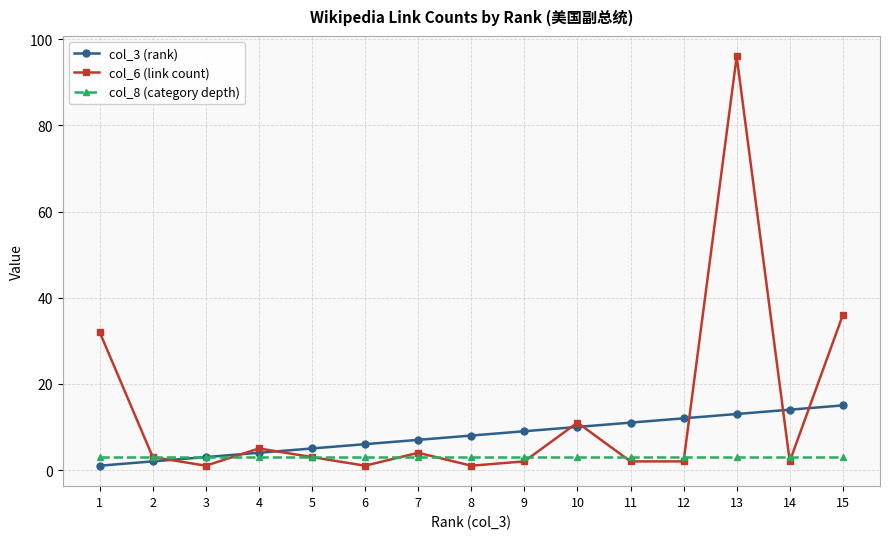

Reading right to left, what are all the values shown in this chart?

col_3 (rank): 15	14	13	12	11	10	9	8	7	6	5	4	3	2	1
col_6 (link count): 36	2	96	2	2	11	2	1	4	1	3	5	1	3	32
col_8 (category depth): 3	3	3	3	3	3	3	3	3	3	3	3	3	3	3